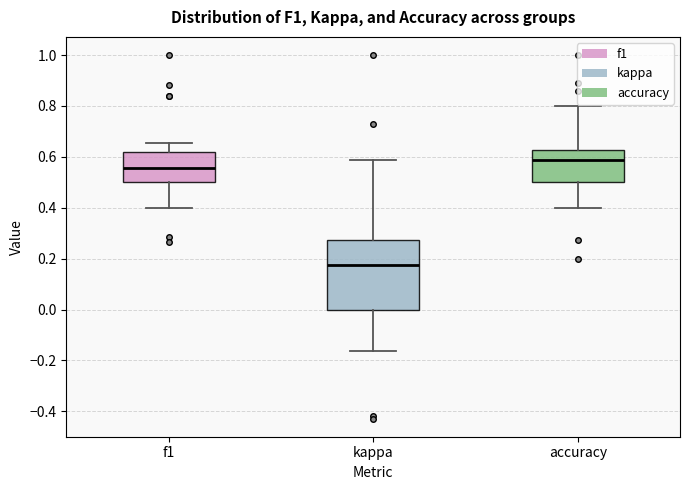

Reading left to right, read every box against the y-axis: the position of its median line, the range the box covers, and the ends of its whiskers. The values are not printed on the chart, so give them approximately, as read against the axis.

f1: median 0.56, box 0.50 to 0.62, whiskers 0.40 to 0.66
kappa: median 0.18, box 0.00 to 0.28, whiskers -0.16 to 0.58
accuracy: median 0.58, box 0.50 to 0.62, whiskers 0.40 to 0.80